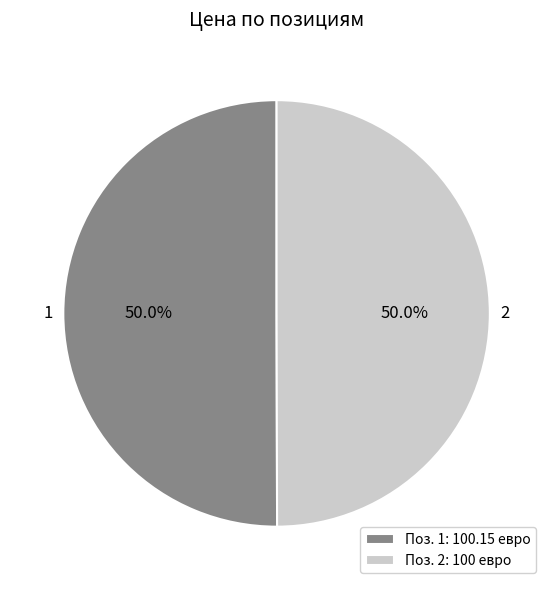

Approximately how many times larger is the value at 2 compared to 1?

1.0